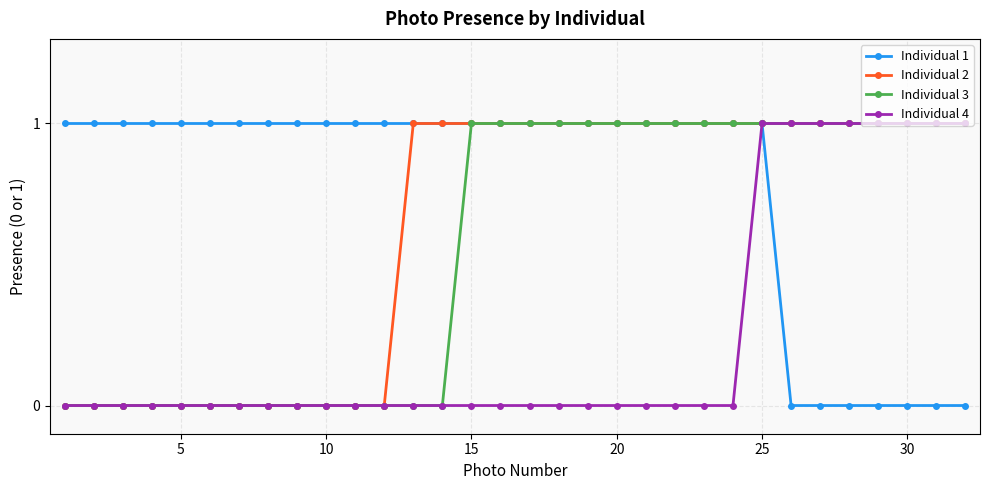

Which series has the largest total across all categories?

Individual 1